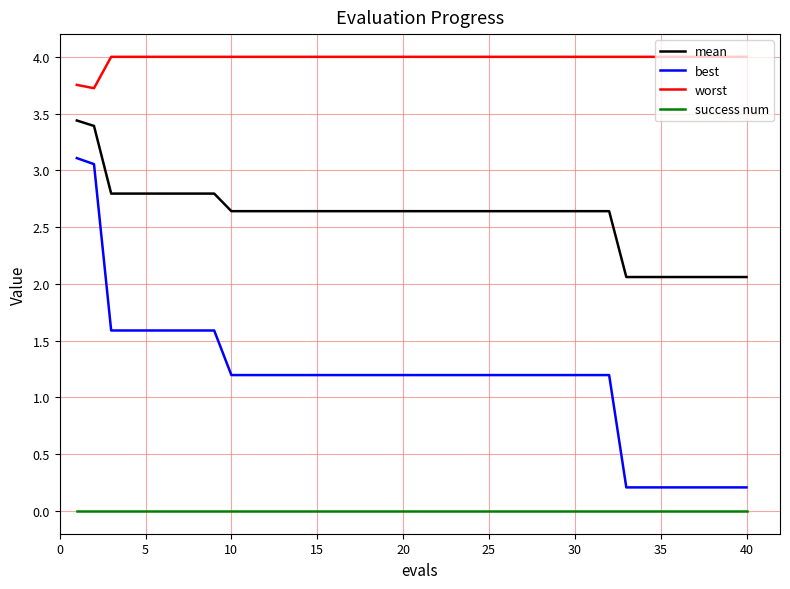

What is the average value of the mean series?

2.6